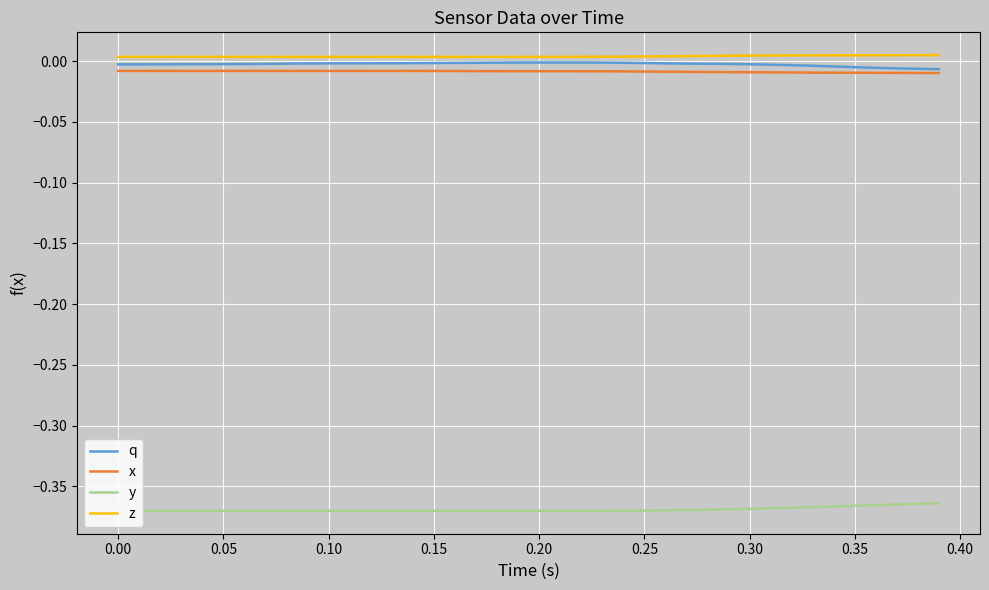

True or false: x and y cross at least once.

False